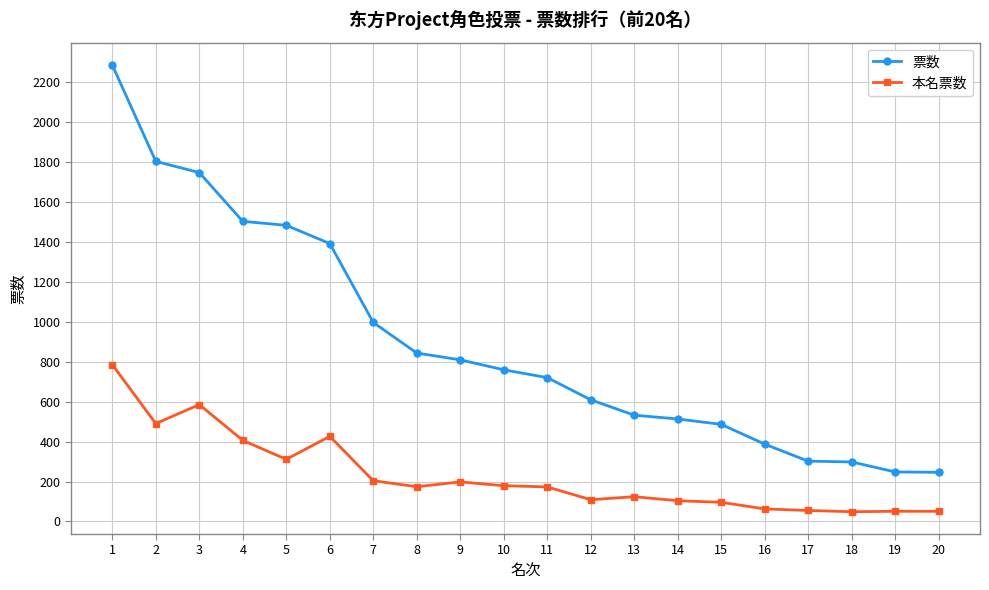

True or false: 本名票数 has more than 2 interior local peaks.

True